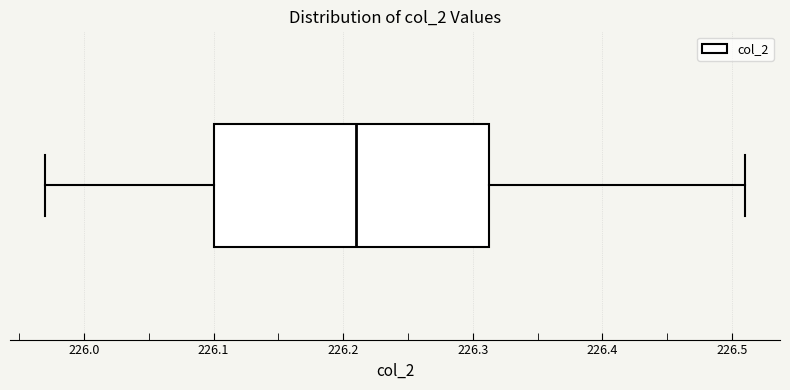

Read this box plot against the x-axis: the position of the median line, the range covered by the box, and the ends of both whiskers. The values are not printed on the chart, so give them approximately, as read against the axis.

median 226.21, box 226.10 to 226.31, whiskers 225.97 to 226.51